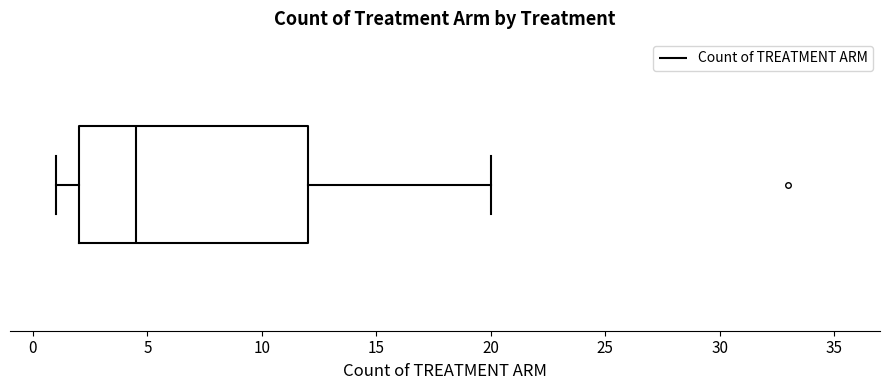

Transcribe this box plot: give where the median line is, the range the box spans, and where the two whiskers end, as read against the x-axis. The values are not printed on the chart, so give them approximately, as read against the axis.

median 4.5, box 2.0 to 12.0, whiskers 1.0 to 20.0